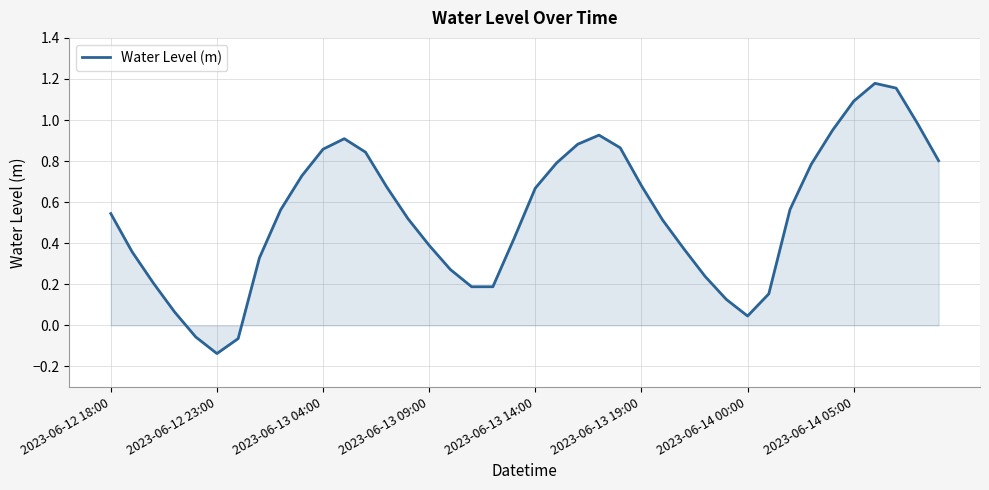

What is the difference between the maximum and minimum values?

1.3